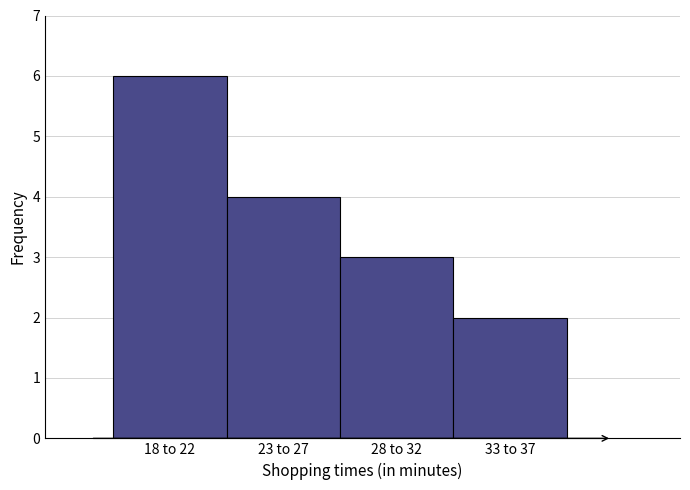

Reading left to right, what are all the values shown in this chart?

18 to 22=6	23 to 27=4	28 to 32=3	33 to 37=2